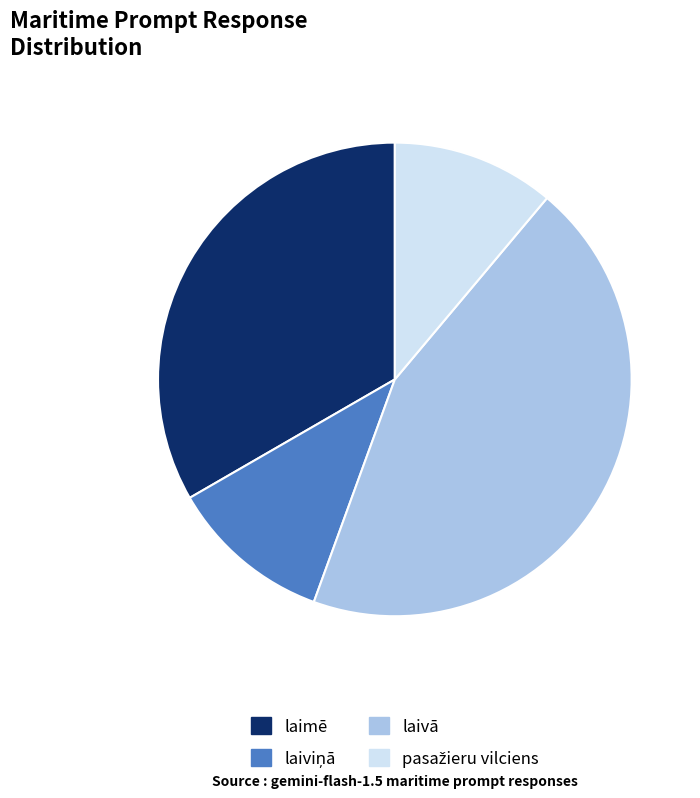

How many segments does this pie chart have?

4